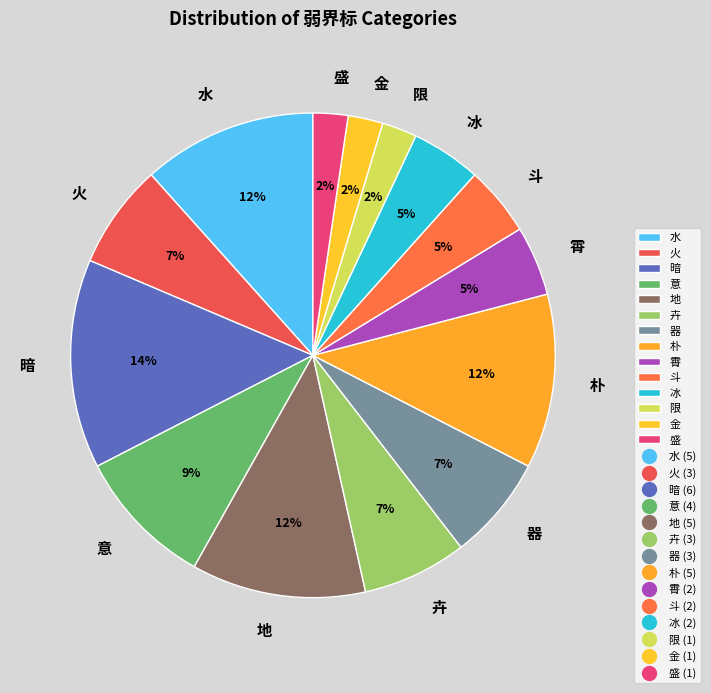

To the nearest percent, what is the combined percentage of 盛 and 器?

9%